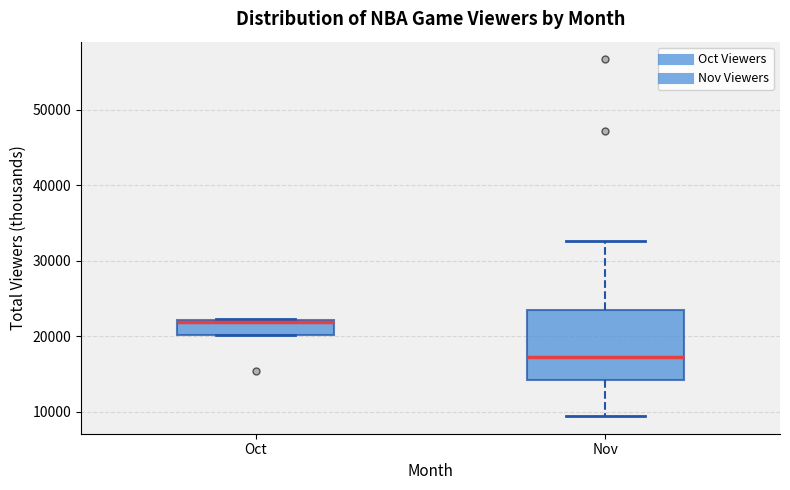

Reading left to right, read every box against the y-axis: the position of its median line, the range the box covers, and the ends of its whiskers. The values are not printed on the chart, so give them approximately, as read against the axis.

Oct: median 22000, box 20000 to 22000, whiskers 20000 to 22000
Nov: median 17000, box 14000 to 23000, whiskers 9000 to 33000